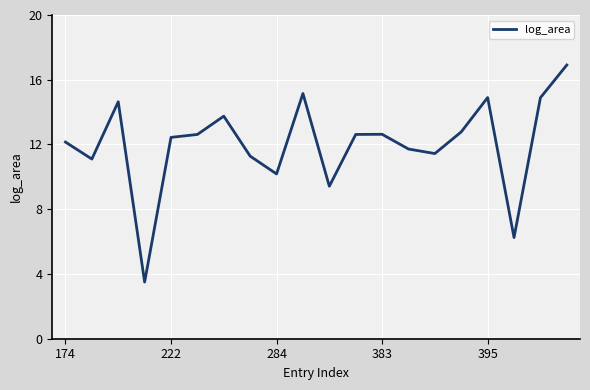

What is the minimum value shown in the chart?

3.5